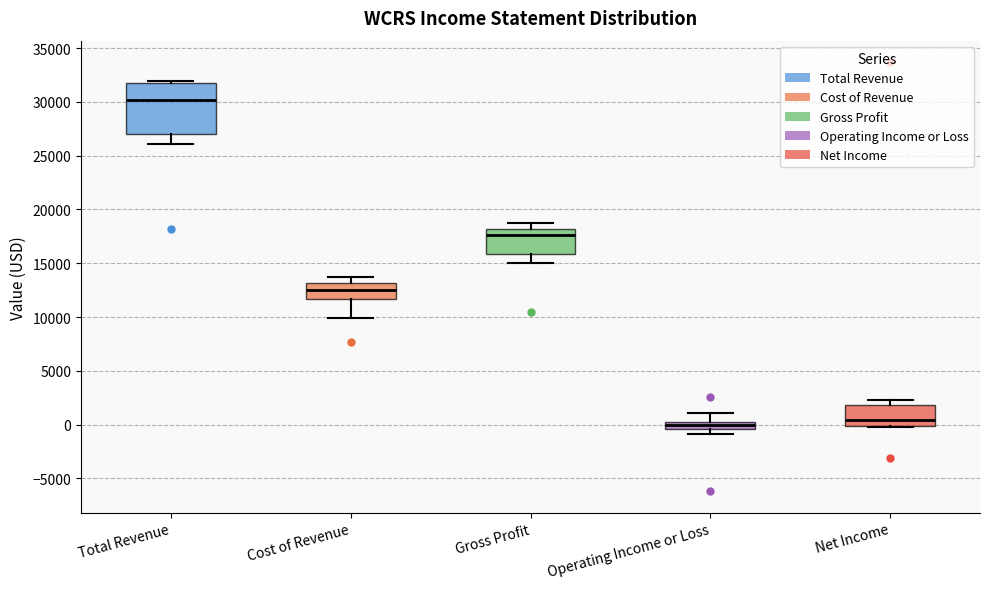

Where is the lower edge of the box for Net Income on the y-axis? The values are not printed on the chart, so give them approximately, as read against the axis.

0